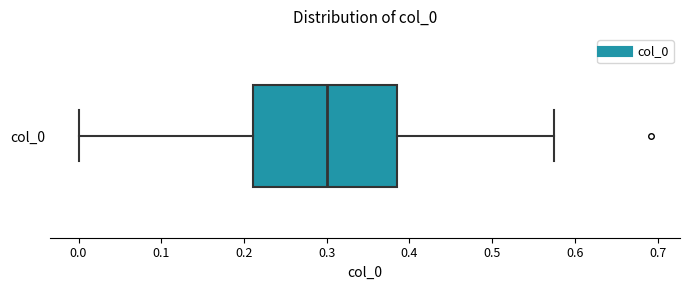

Where does the right whisker of the box for col_0 end on the x-axis? The values are not printed on the chart, so give them approximately, as read against the axis.

0.57